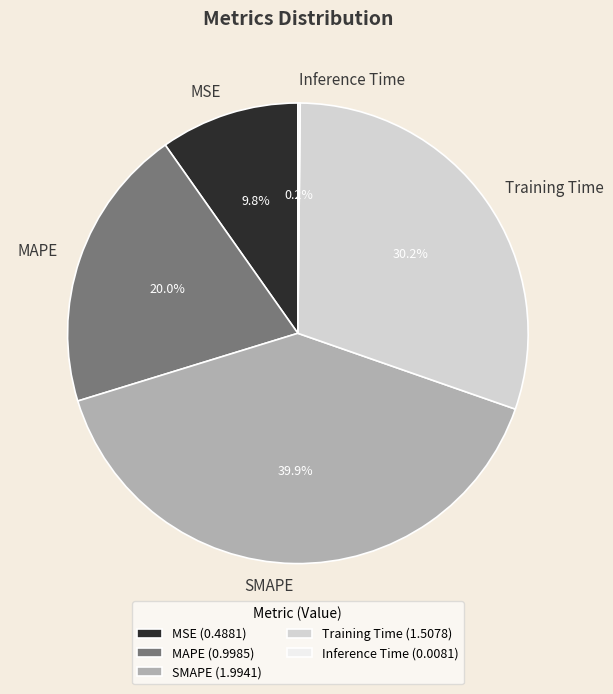

Which has a higher value, MAPE or Training Time?

Training Time